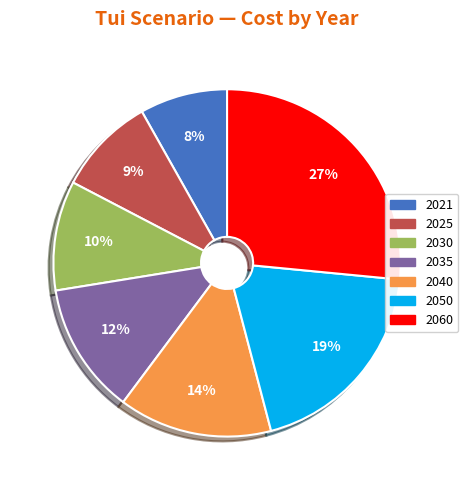

To the nearest percent, what is the average slice percentage?

14%